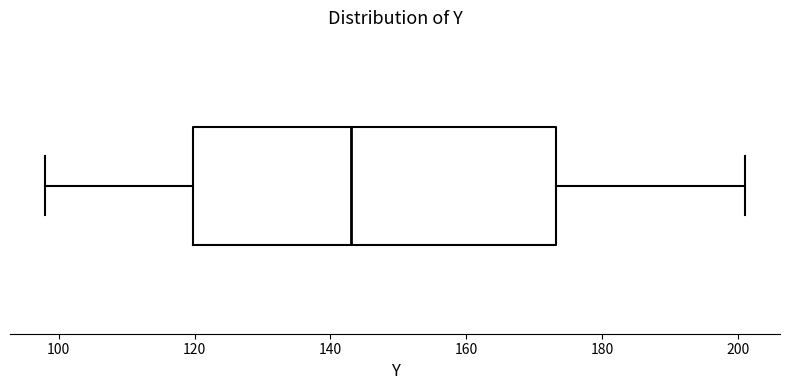

Where is the right edge of the box on the x-axis? The values are not printed on the chart, so give them approximately, as read against the axis.

174